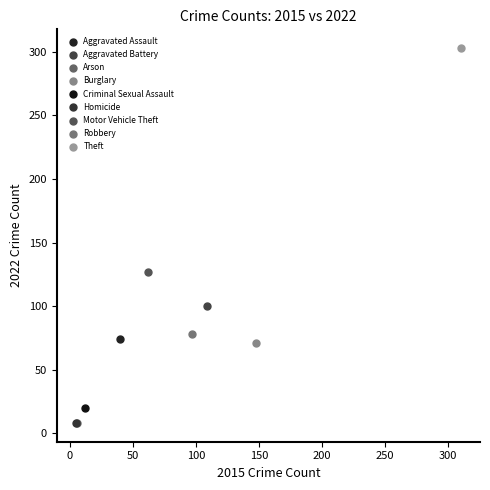

Which series reaches the maximum Y coordinate?

Theft